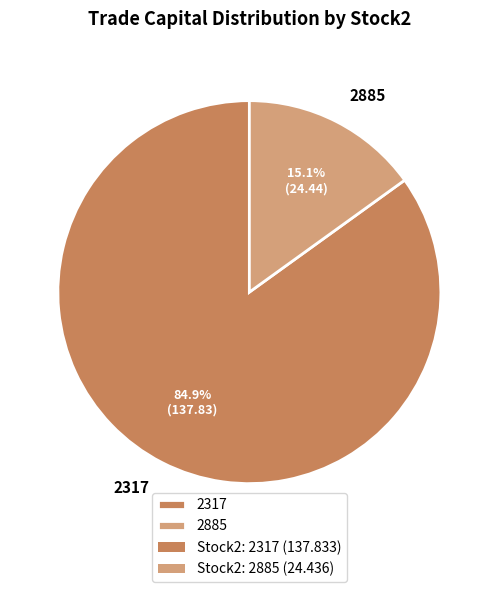

True or false: 2885 accounts for 9% of the total.

False